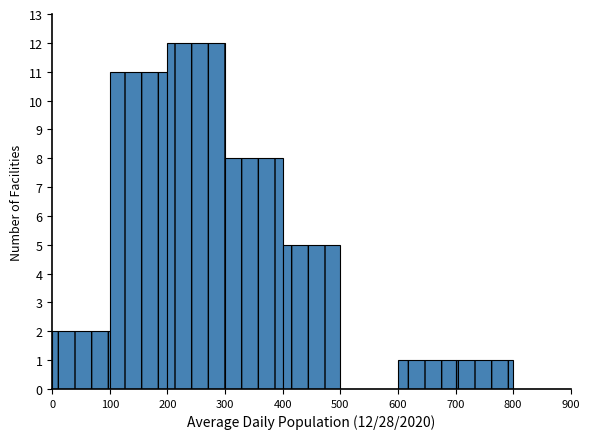

Which range on the x-axis has the tallest bar?

200 to 300